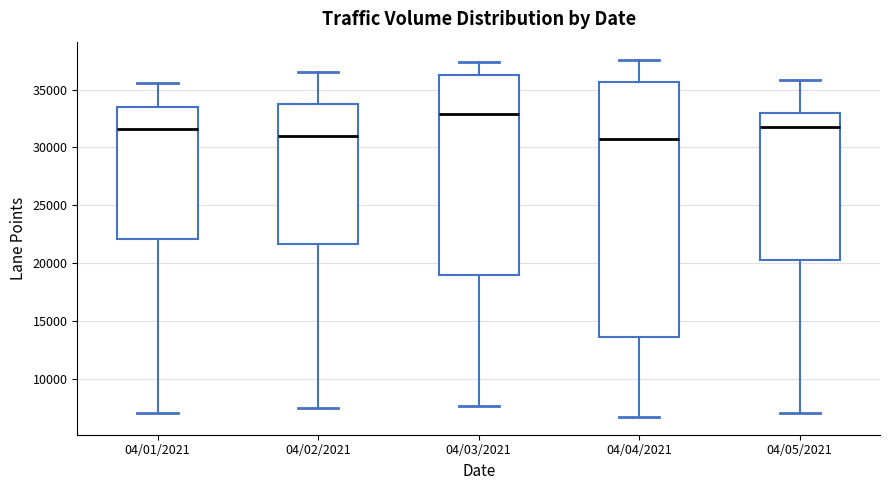

Where does the lower whisker of the box for 04/04/2021 end on the y-axis? The values are not printed on the chart, so give them approximately, as read against the axis.

6500